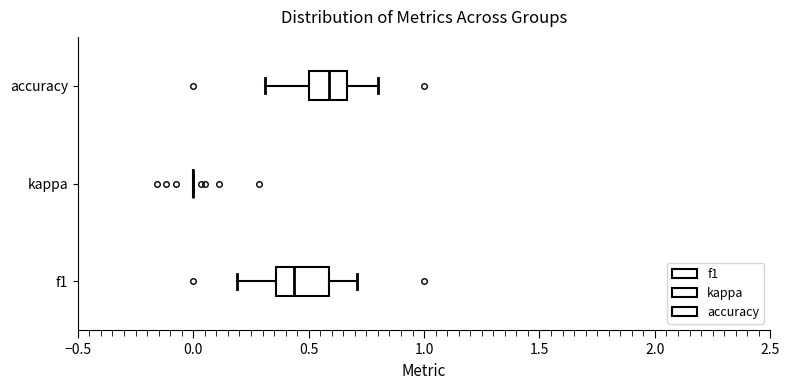

Reading bottom to top, transcribe this box plot: for each box, give where its median line is, the range the box spans, and where its two whiskers end, as read against the x-axis. The values are not printed on the chart, so give them approximately, as read against the axis.

f1: median 0.45, box 0.35 to 0.60, whiskers 0.20 to 0.70
kappa: box collapsed to a line at 0.00, whiskers 0.00 to 0.00
accuracy: median 0.60, box 0.50 to 0.65, whiskers 0.30 to 0.80